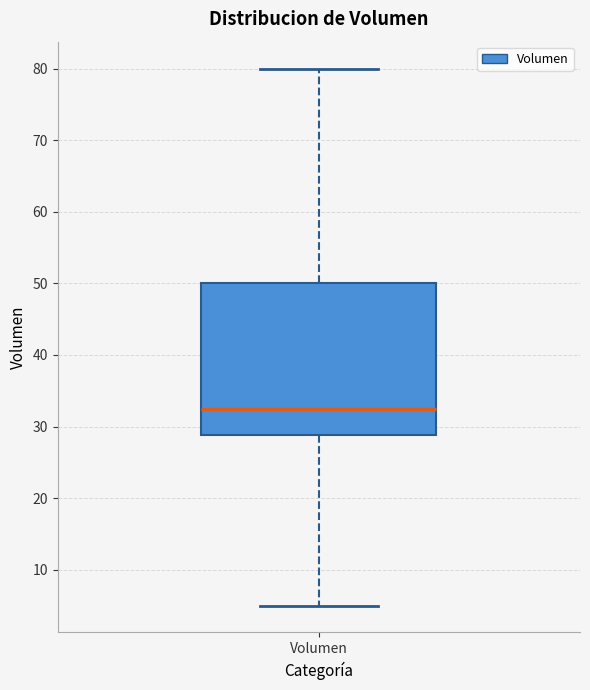

Transcribe this box plot: give where the median line is, the range the box spans, and where the two whiskers end, as read against the y-axis. The values are not printed on the chart, so give them approximately, as read against the axis.

median 33, box 29 to 50, whiskers 5 to 80